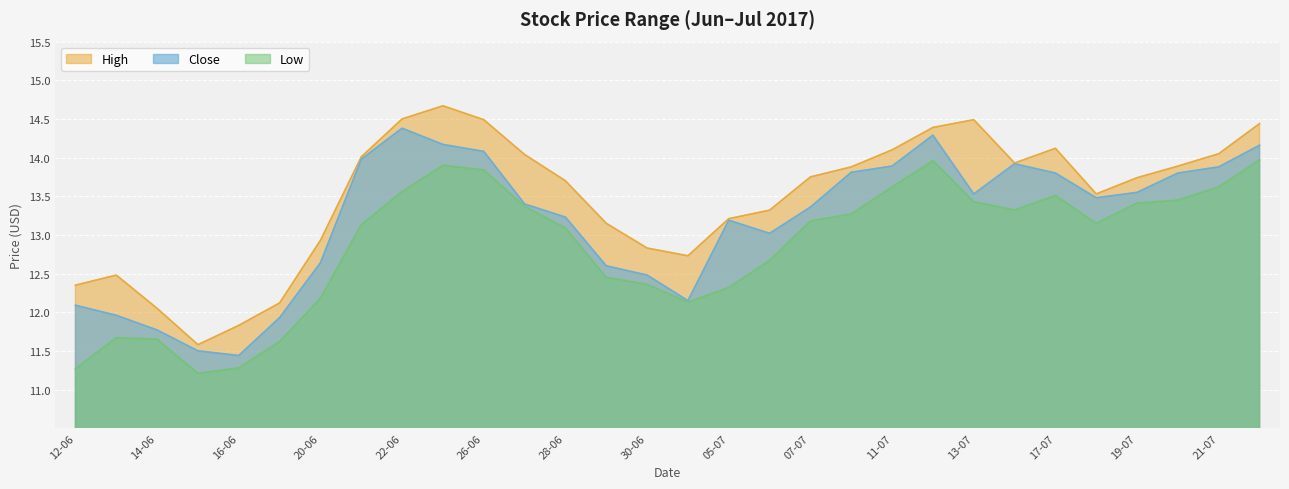

Reading left to right, what are all the values shown in this chart?

High: 12.3	12.5	12.1	11.6	11.8	12.1	12.9	14.0	14.5	14.7	14.5	14.0	13.7	13.2	12.8	12.7	13.2	13.3	13.8	13.9	14.1	14.4	14.5	13.9	14.1	13.5	13.7	13.9	14.1	14.4
Close: 12.1	12.0	11.8	11.5	11.4	11.9	12.6	14.0	14.4	14.2	14.1	13.4	13.2	12.6	12.5	12.2	13.2	13.0	13.4	13.8	13.9	14.3	13.5	13.9	13.8	13.5	13.6	13.8	13.9	14.2
Low: 11.3	11.7	11.7	11.2	11.3	11.6	12.2	13.1	13.6	13.9	13.8	13.4	13.1	12.4	12.4	12.1	12.3	12.7	13.2	13.3	13.6	14.0	13.4	13.3	13.5	13.2	13.4	13.4	13.6	14.0